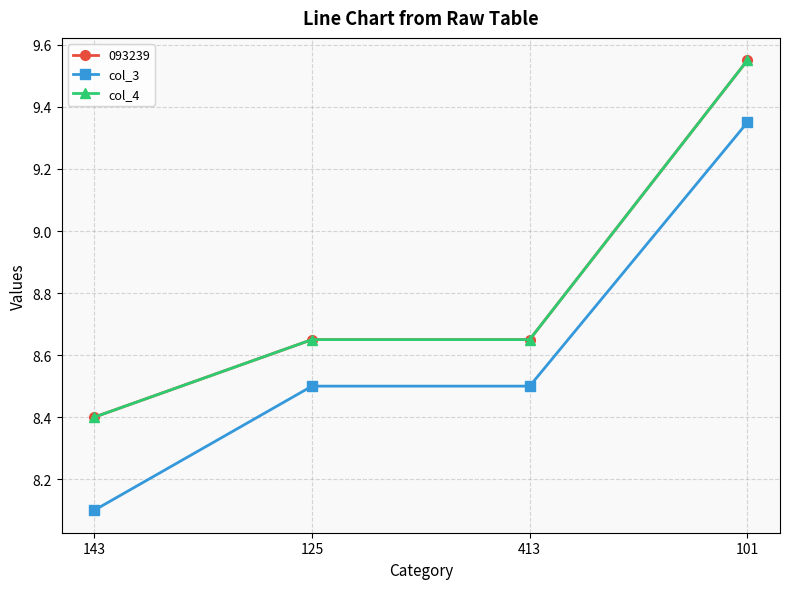

Is this an area chart (filled region under the line)?

No